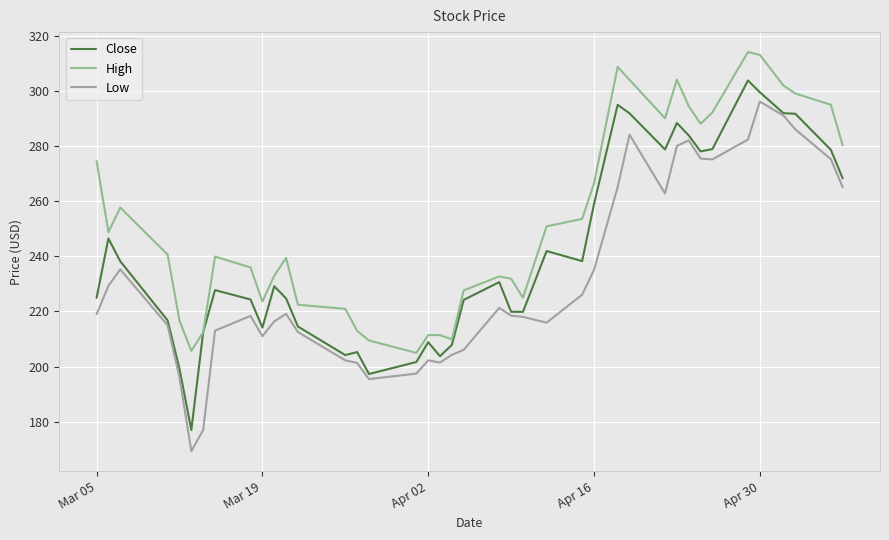

Is this an area chart (filled region under the line)?

No